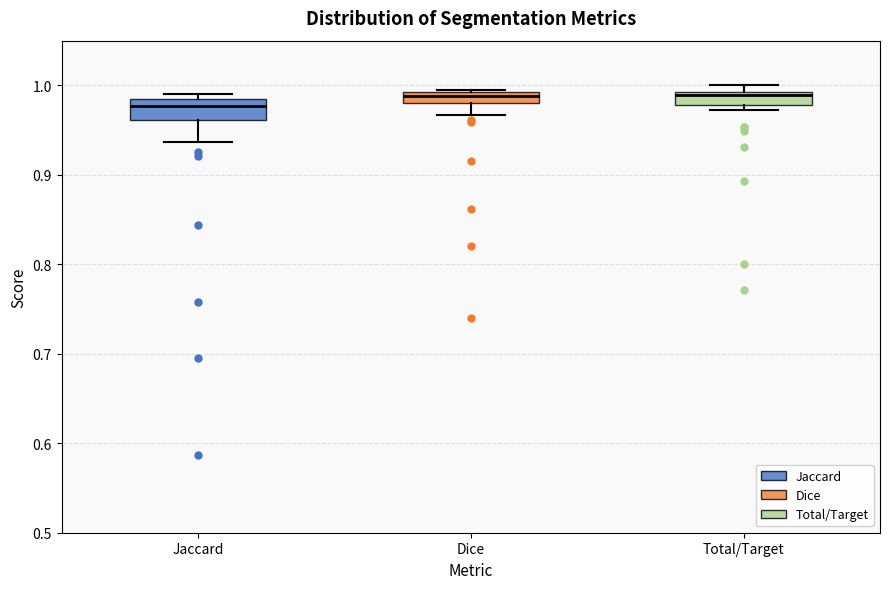

Which box has the lowest median line?

Jaccard